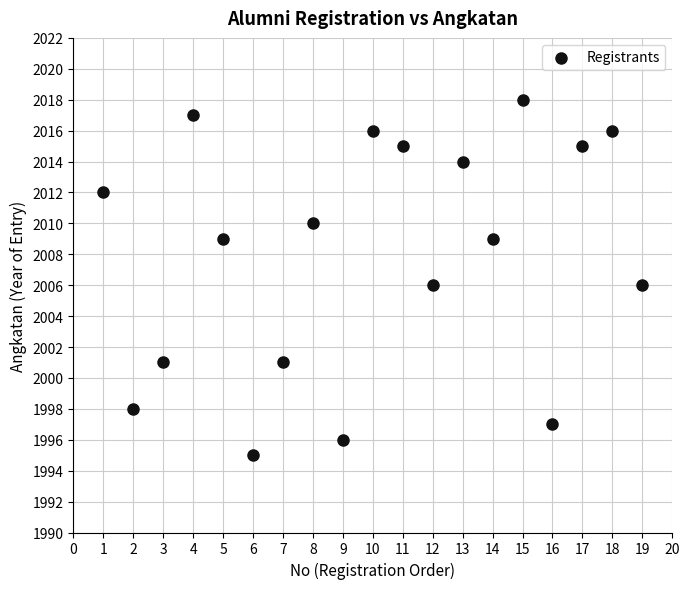

What is the range of Y values (max minus min)?

23